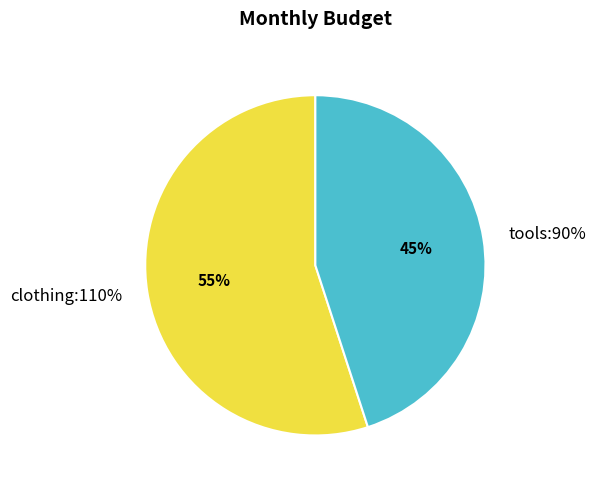

Combined, do clothing:110% and tools:90% account for over 50%?

Yes